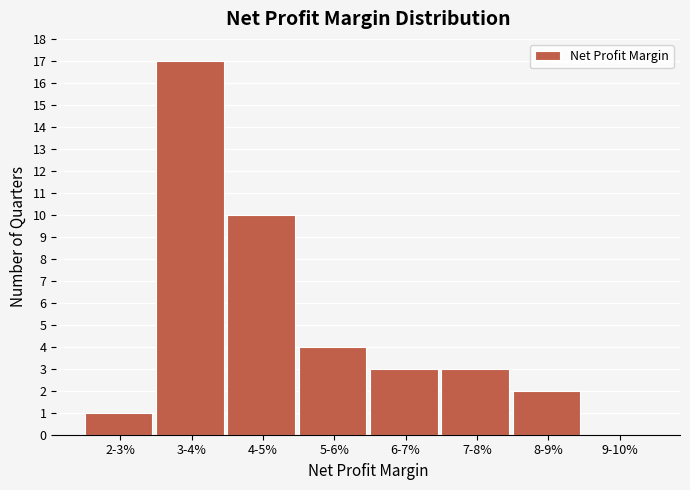

Reading left to right, extract all data points from this chart.

2-3%=1	3-4%=17	4-5%=10	5-6%=4	6-7%=3	7-8%=3	8-9%=2	9-10%=0